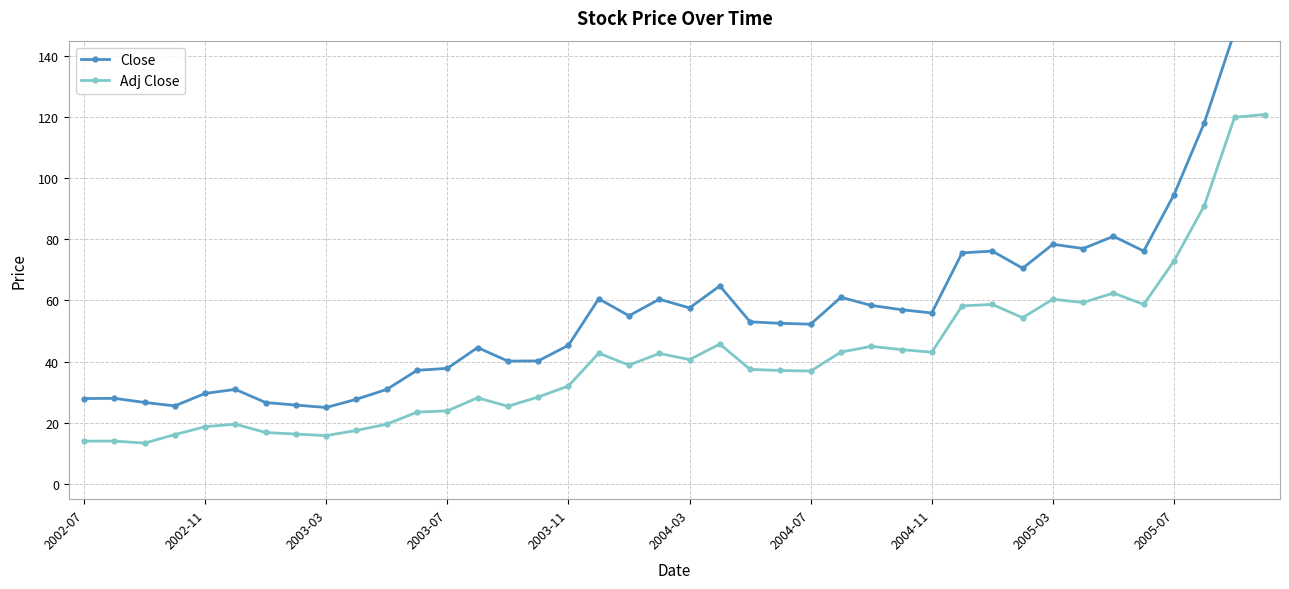

What is the highest value of the Adj Close series?

120.8